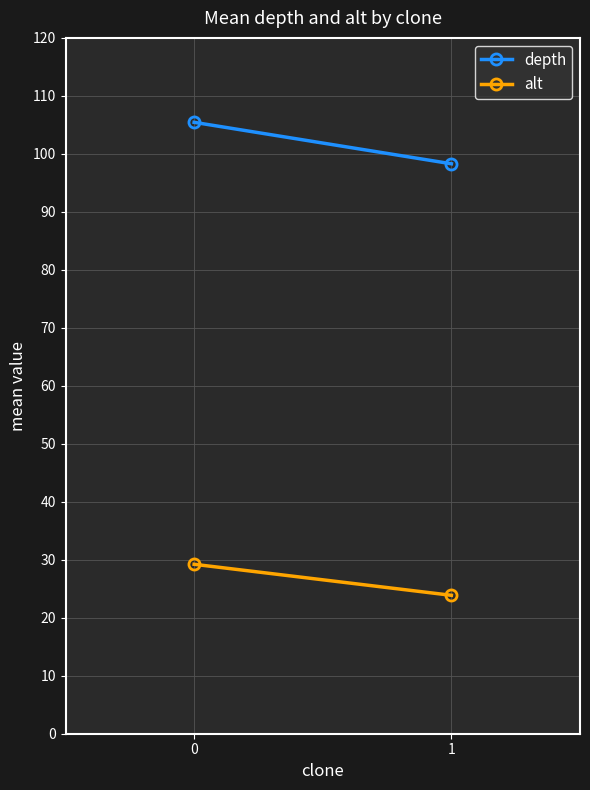

What is the value of the depth point at the 1st from the left?

105.4